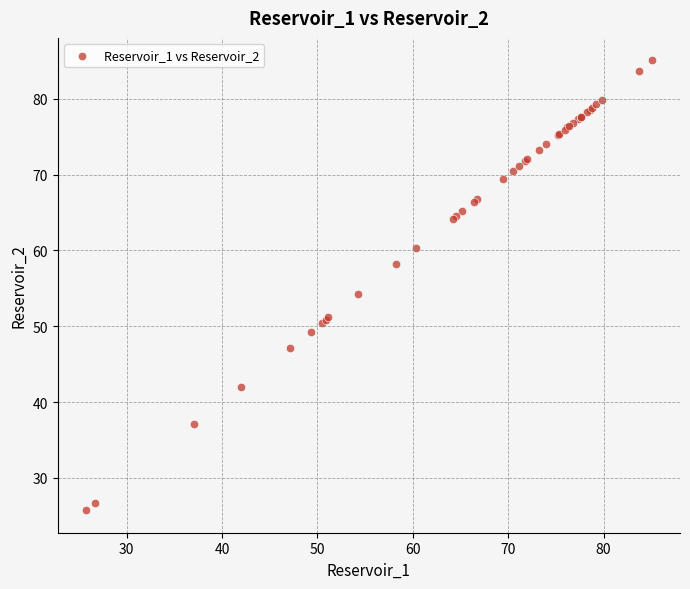

What Y value in the scatter plot is closest to 55?

54.3